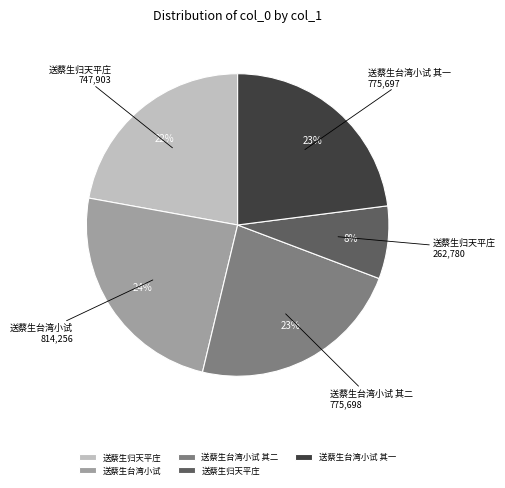

To the nearest percent, what is the difference between the largest and smallest slice percentages?

16%